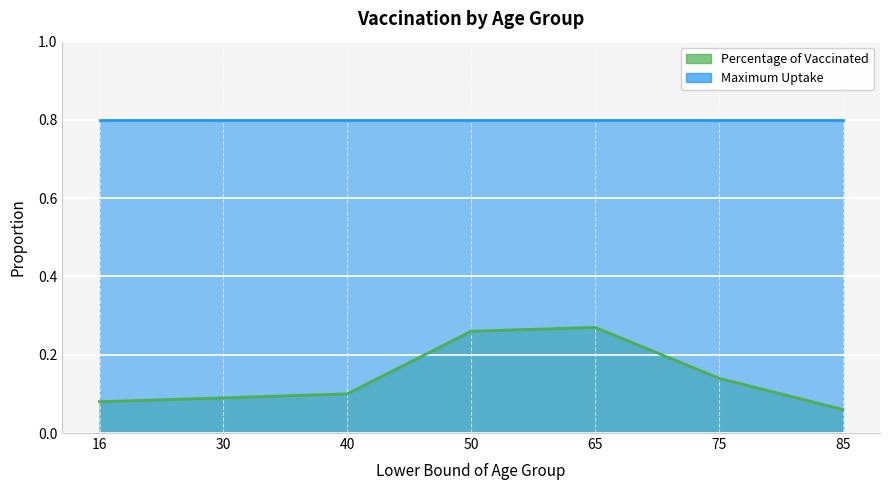

How many points are higher than both their immediate neighbors (excluding endpoints)?

1